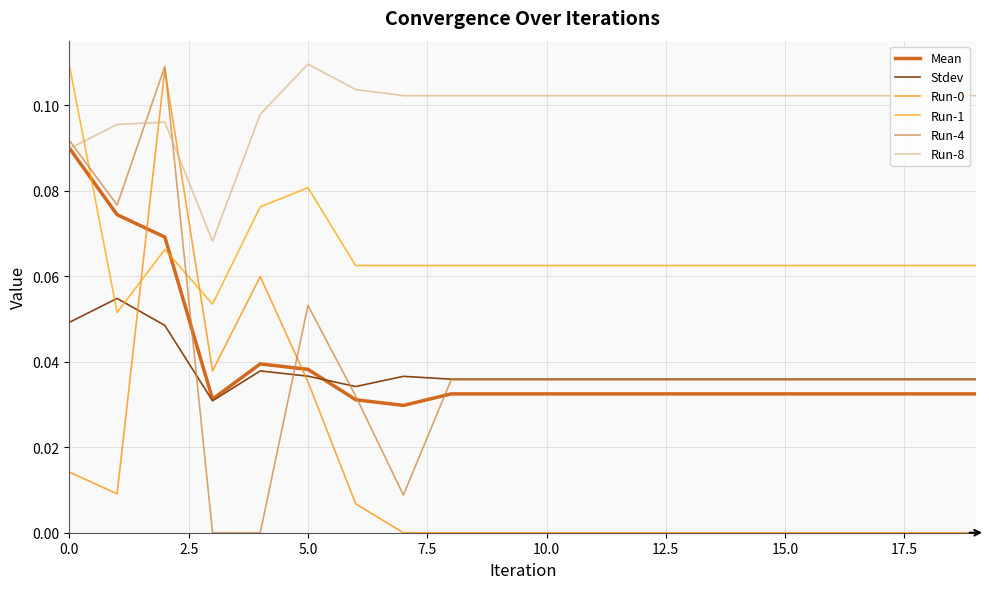

Does the chart display data point markers on the line(s)?

No